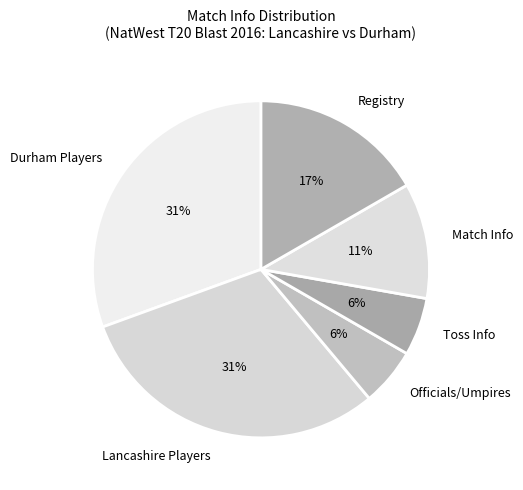

The Toss Info slice represents 1% of the pie. True or false?

False